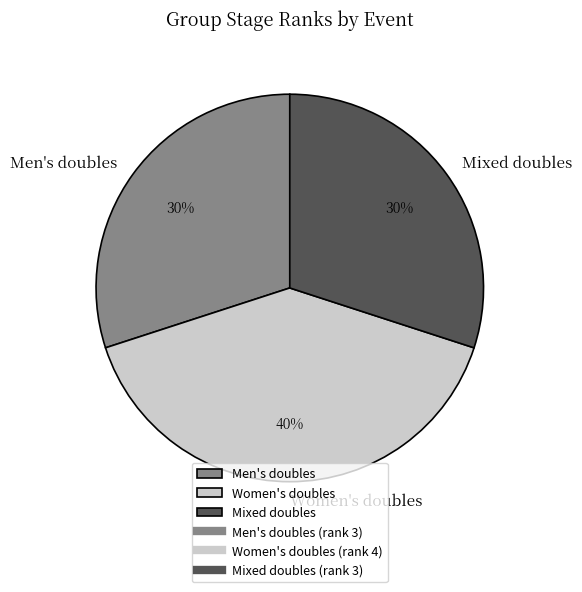

To the nearest percent, what is the combined percentage of Mixed doubles and Men's doubles?

60%